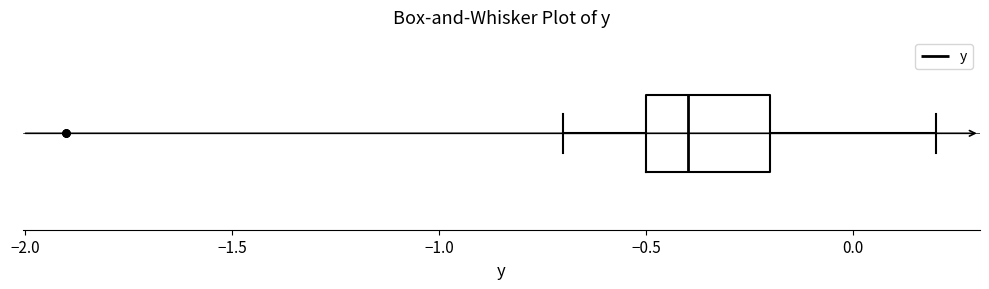

Where is the right edge of the box on the x-axis? The values are not printed on the chart, so give them approximately, as read against the axis.

-0.2